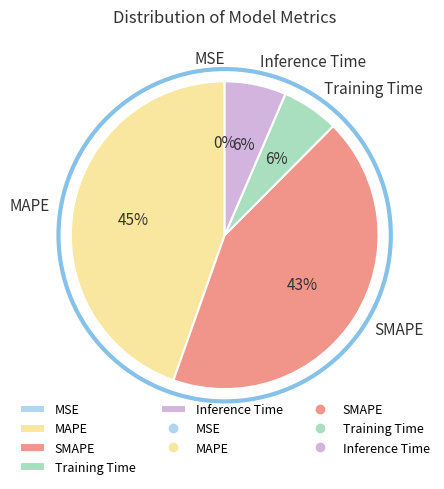

To the nearest percent, what percentage of the pie is MAPE?

45%